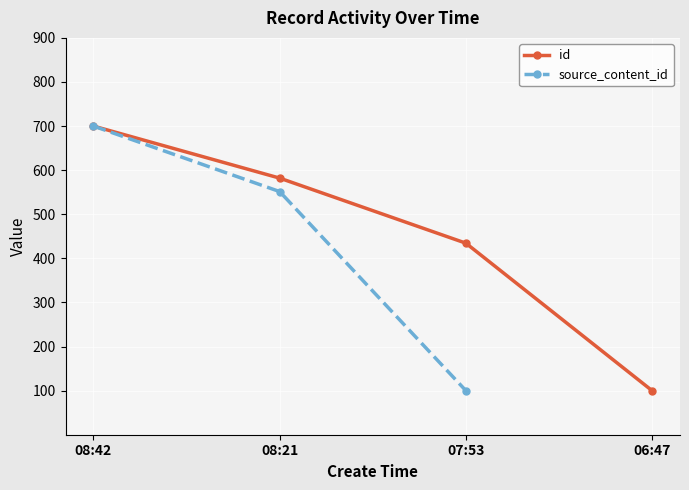

Does the chart display data point markers on the line(s)?

Yes